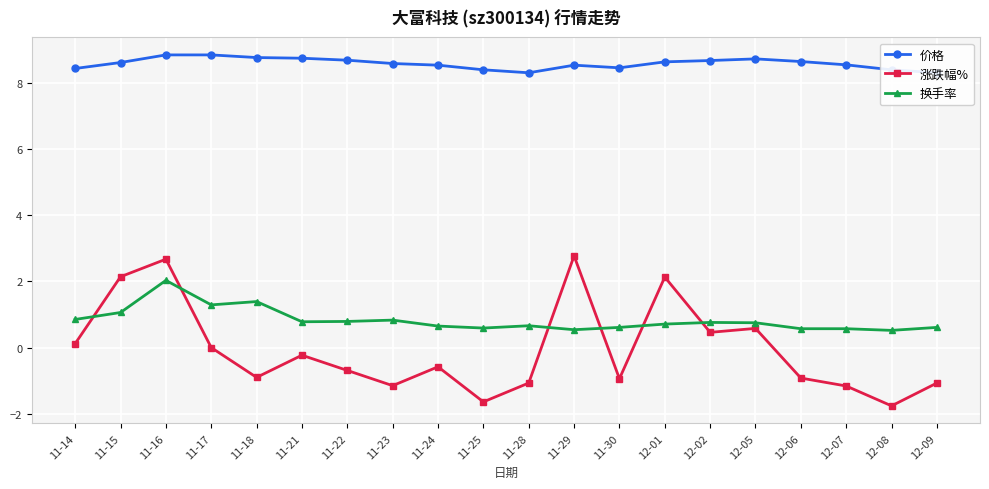

What are all the series names shown in the legend?

价格, 涨跌幅%, 换手率